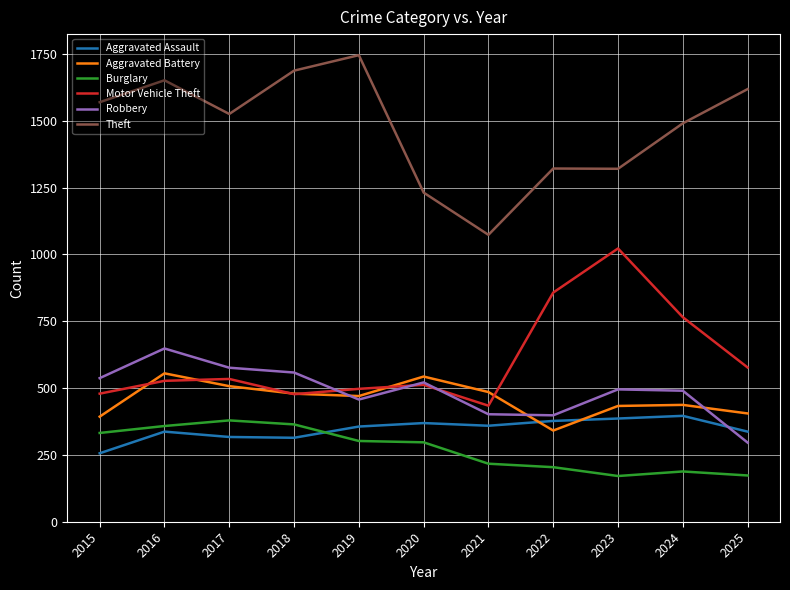

What are all the series names shown in the legend?

Aggravated Assault, Aggravated Battery, Burglary, Motor Vehicle Theft, Robbery, Theft